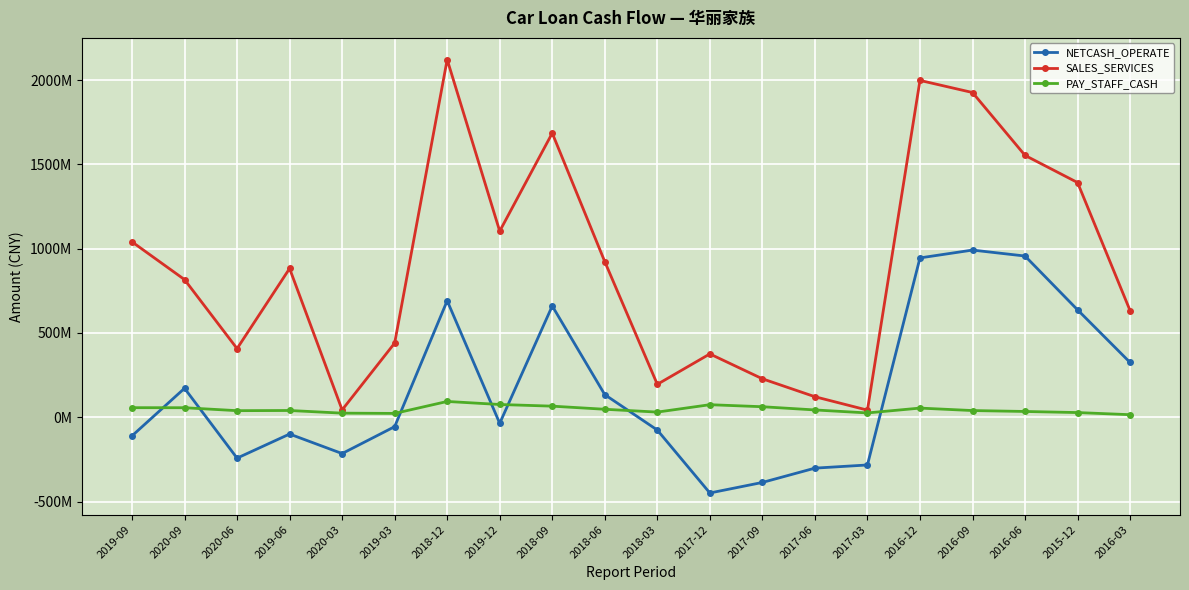

At which label is NETCASH_OPERATE closest to 271026223?

2016-03